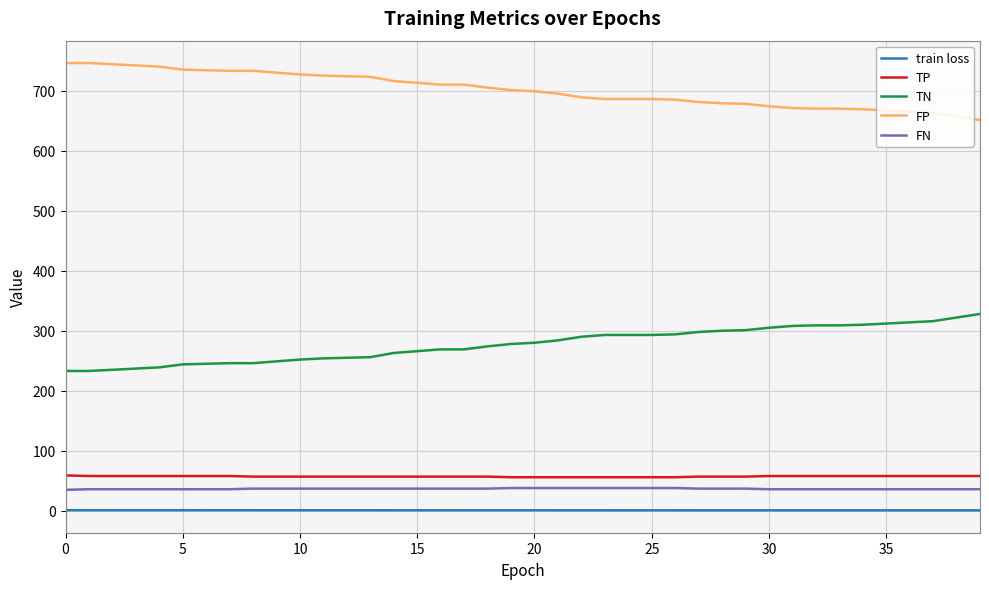

What is the average value of the FN series?

36.7